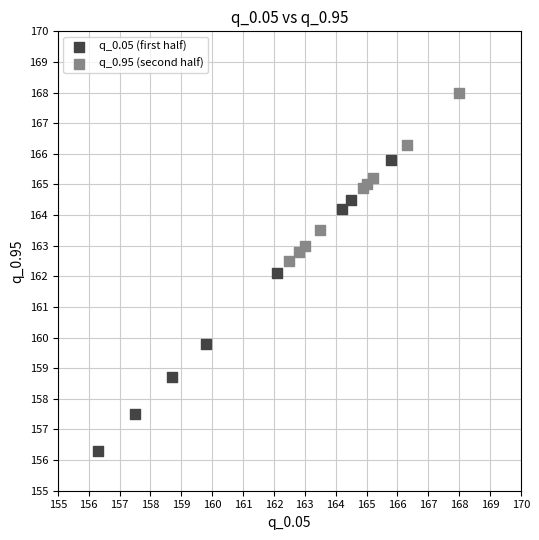

Which series reaches the minimum Y coordinate?

q_0.05 (first half)